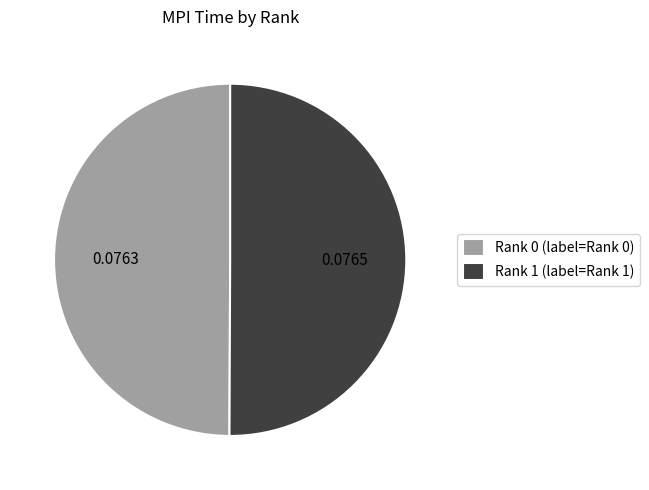

Combined, do Rank 0 (label=Rank 0) and Rank 1 (label=Rank 1) account for over 50%?

Yes